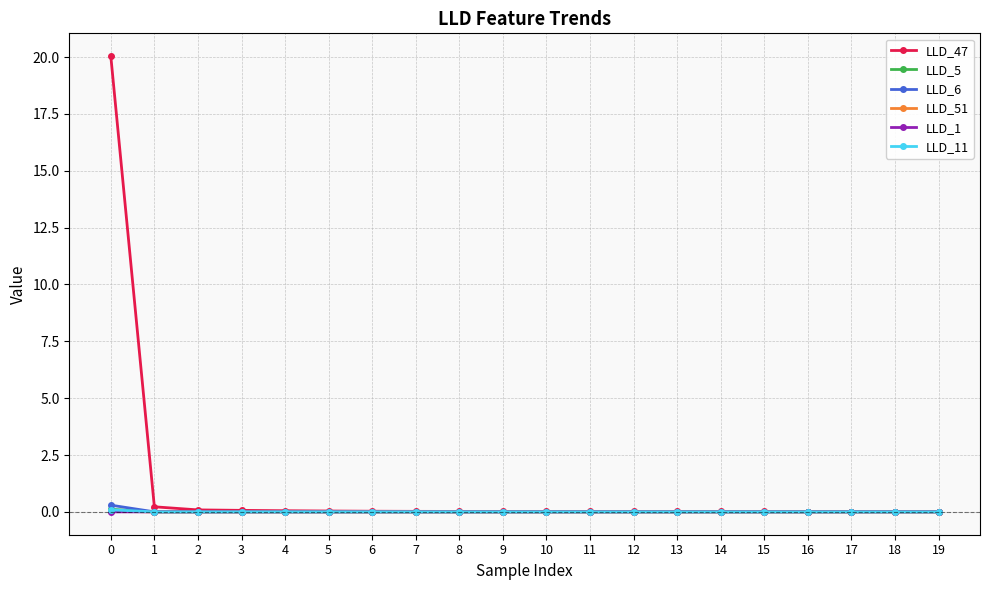

What are all the series names shown in the legend?

LLD_47, LLD_5, LLD_6, LLD_51, LLD_1, LLD_11